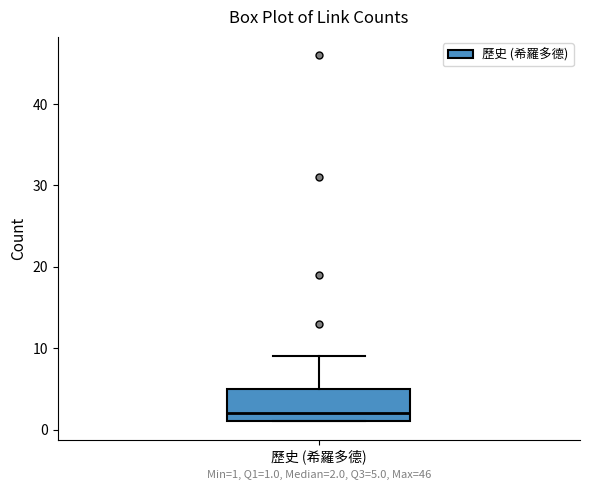

Transcribe this box plot: give where the median line is, the range the box spans, and where the two whiskers end, as read against the y-axis. The values are not printed on the chart, so give them approximately, as read against the axis.

median 2, box 1 to 5, whiskers 1 to 9